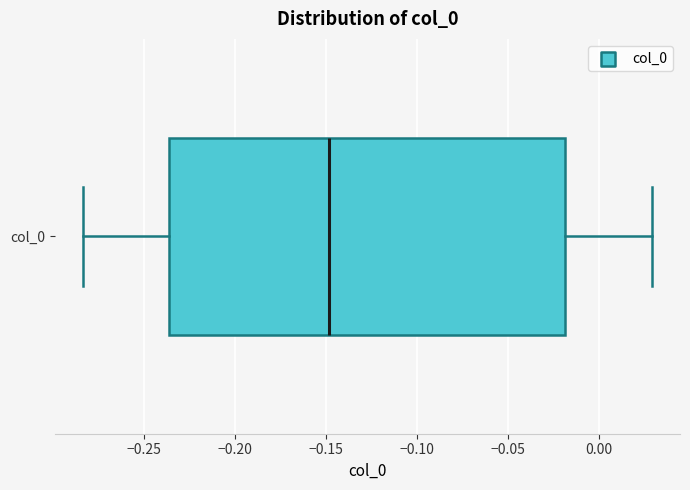

Read this box plot against the x-axis: the position of the median line, the range covered by the box, and the ends of both whiskers. The values are not printed on the chart, so give them approximately, as read against the axis.

median -0.150, box -0.235 to -0.020, whiskers -0.285 to 0.030